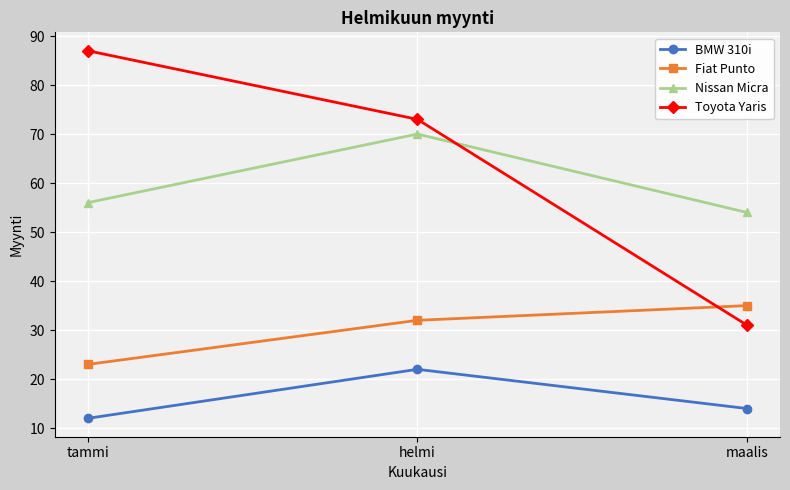

Where is Fiat Punto nearest to the value 29?

helmi